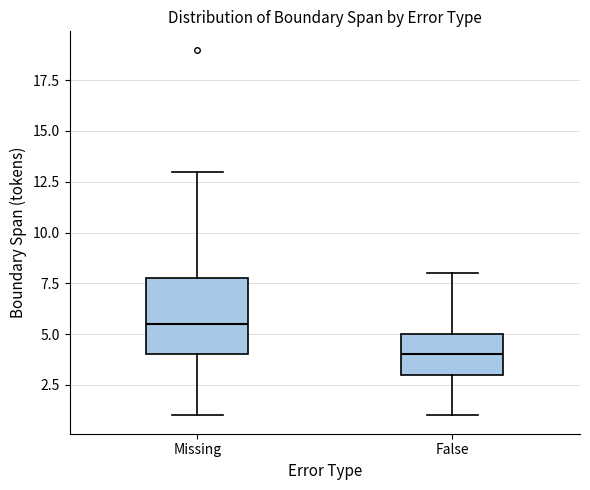

Where does the median line of the box for False sit on the y-axis? The values are not printed on the chart, so give them approximately, as read against the axis.

4.0